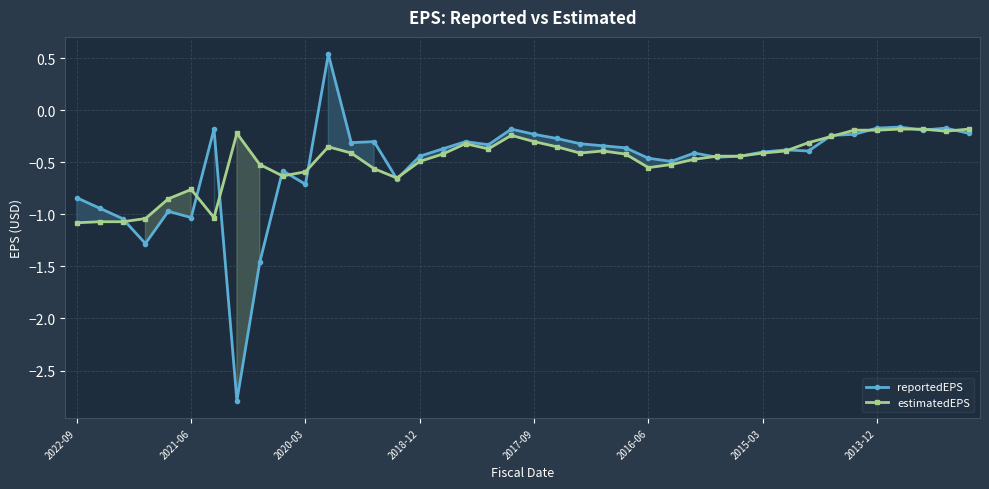

The value of estimatedEPS at 2018-12 is -0.2. True or false?

False